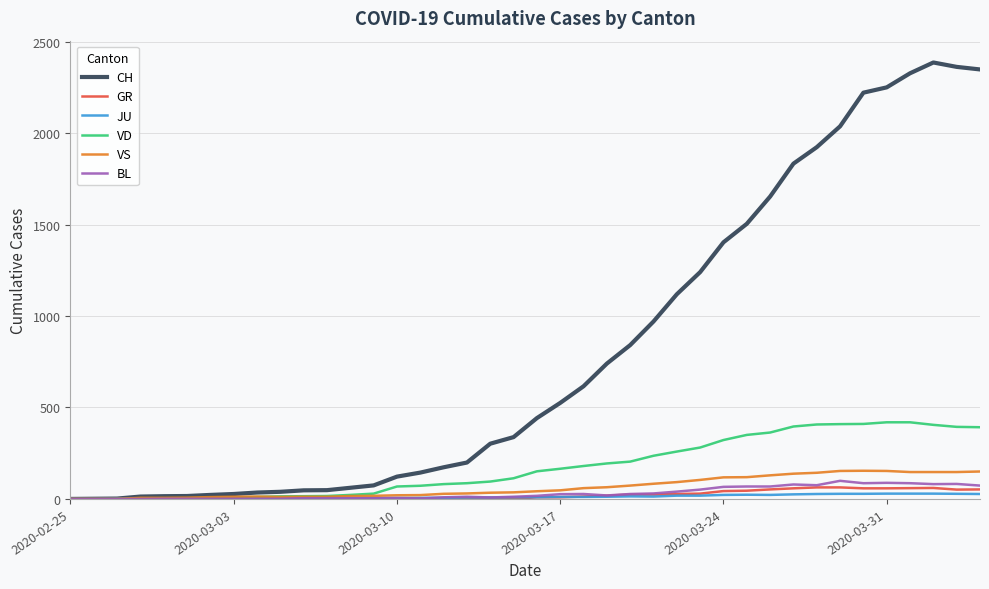

Which series has the widest spread of values?

CH